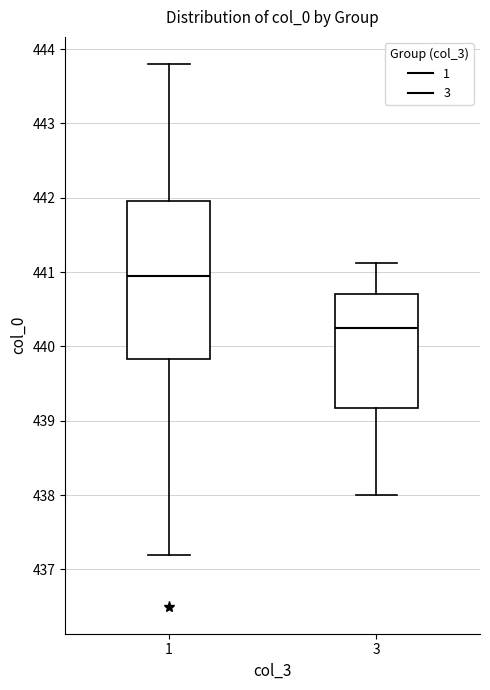

Which box's median line is the highest?

1